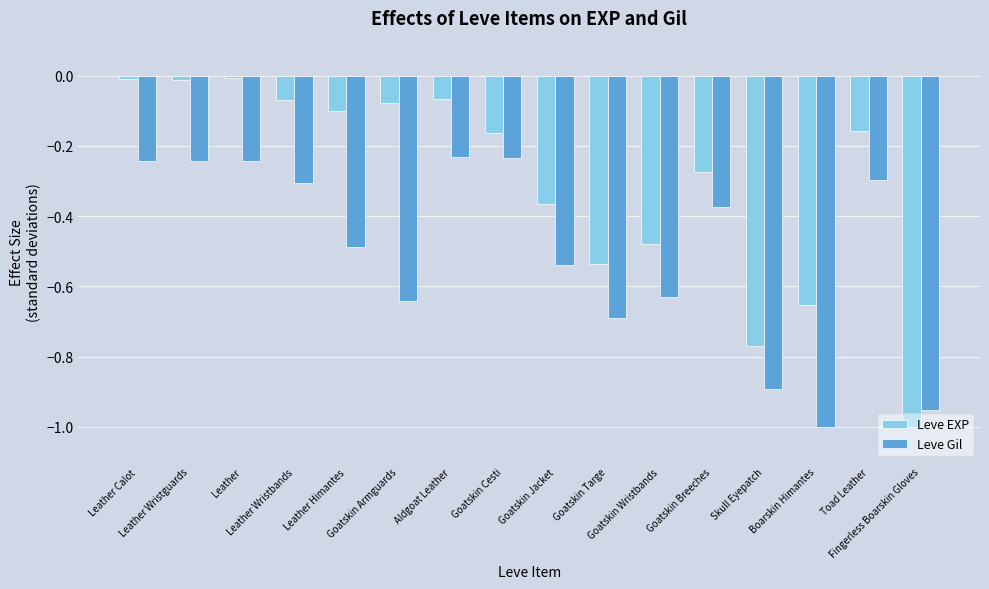

Rank the series by their average value, from lowest to highest.

Leve Gil, Leve EXP